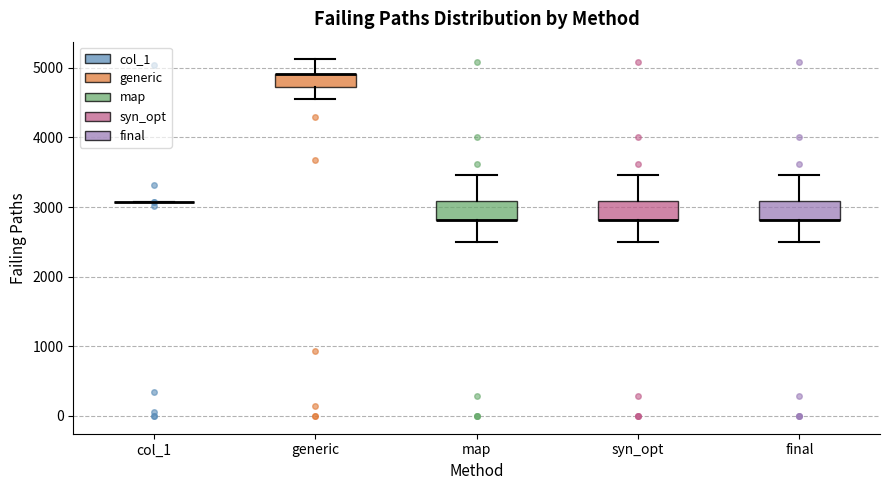

Reading left to right, read every box against the y-axis: the position of its median line, the range the box covers, and the ends of its whiskers. The values are not printed on the chart, so give them approximately, as read against the axis.

col_1: box collapsed to a line at 3100, whiskers 3100 to 3100
generic: median 4900 (drawn on the box's upper edge), box 4700 to 4900, whiskers 4600 to 5100
map: median 2800 (drawn on the box's lower edge), box 2800 to 3100, whiskers 2500 to 3500
syn_opt: median 2800 (drawn on the box's lower edge), box 2800 to 3100, whiskers 2500 to 3500
final: median 2800 (drawn on the box's lower edge), box 2800 to 3100, whiskers 2500 to 3500